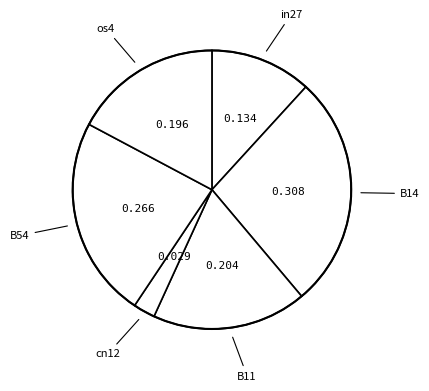

How many segments does this pie chart have?

6